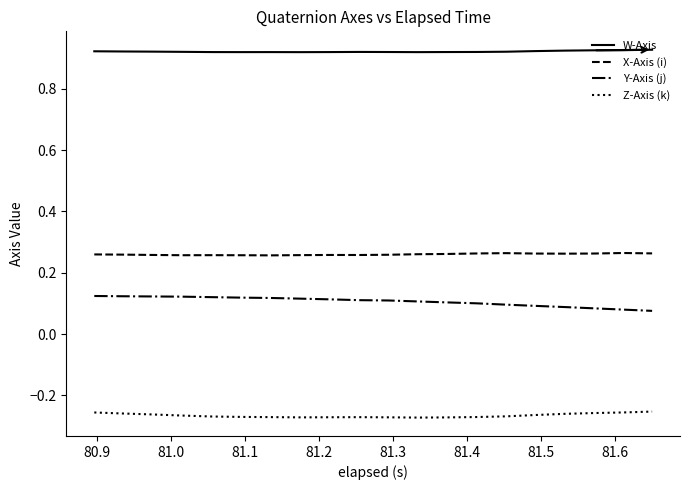

True or false: Z-Axis (k) and Y-Axis (j) intersect in this chart.

False